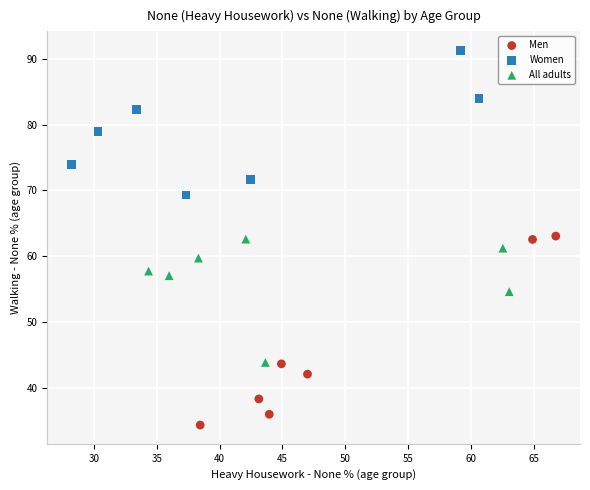

Which series contains the lowest Y value?

Men